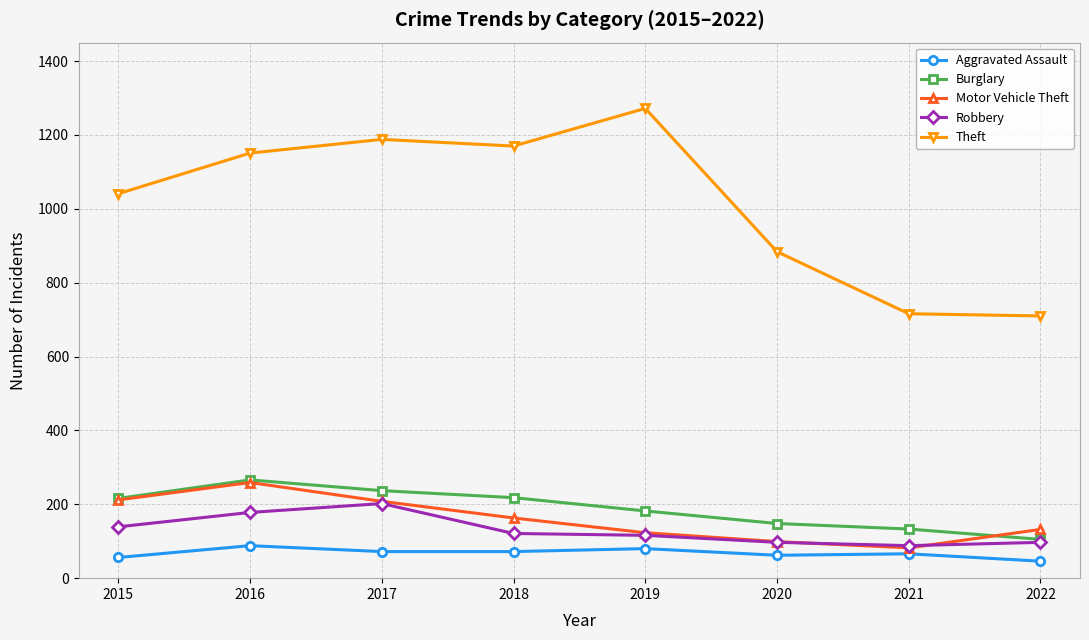

What is the value of the Burglary point at the 4th from the left?

218